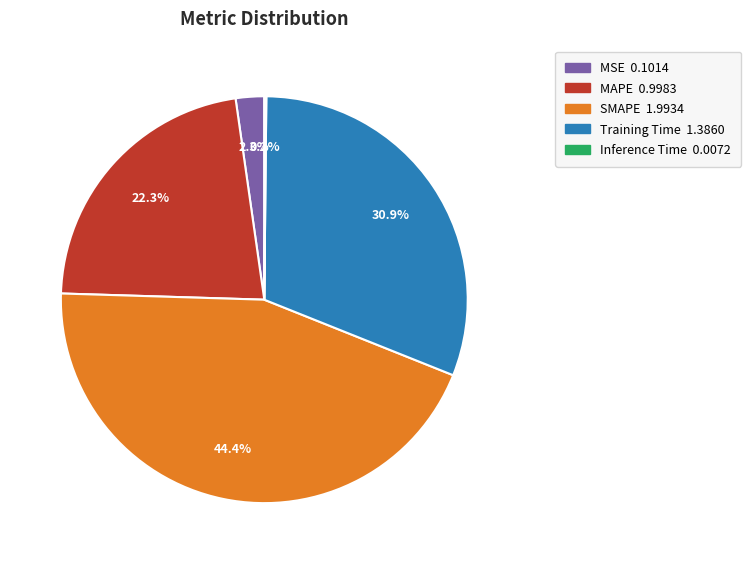

To the nearest percent, what is the average slice percentage?

20%